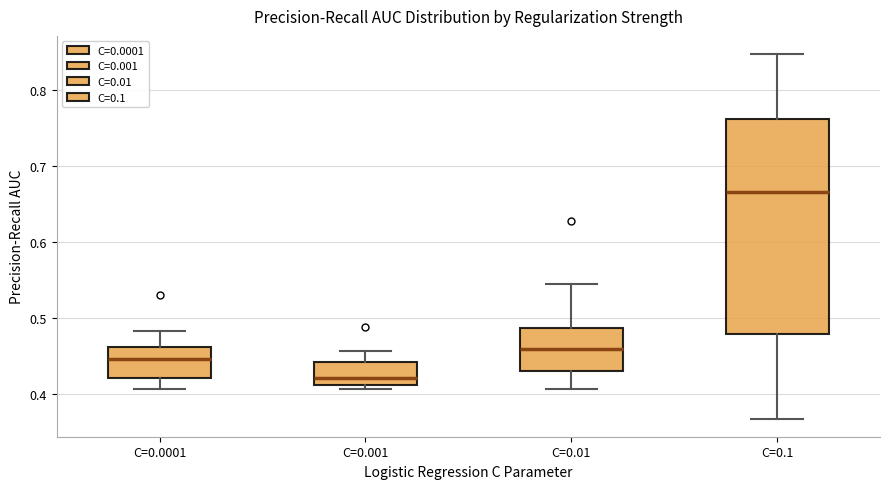

Where is the upper edge of the box for C=0.01 on the y-axis? The values are not printed on the chart, so give them approximately, as read against the axis.

0.49